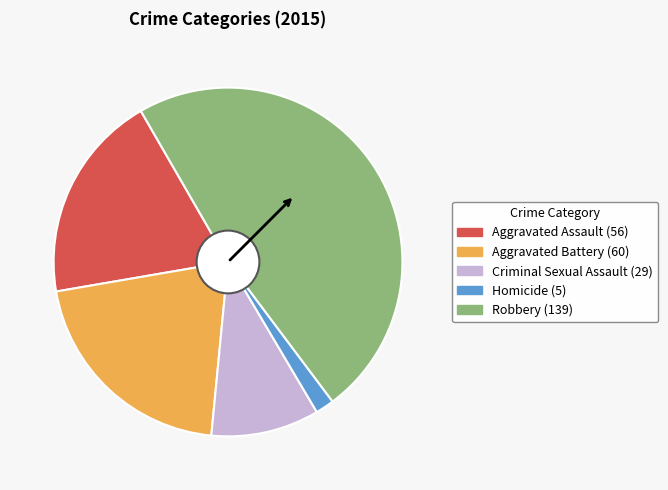

Count the number of slices in the pie.

5